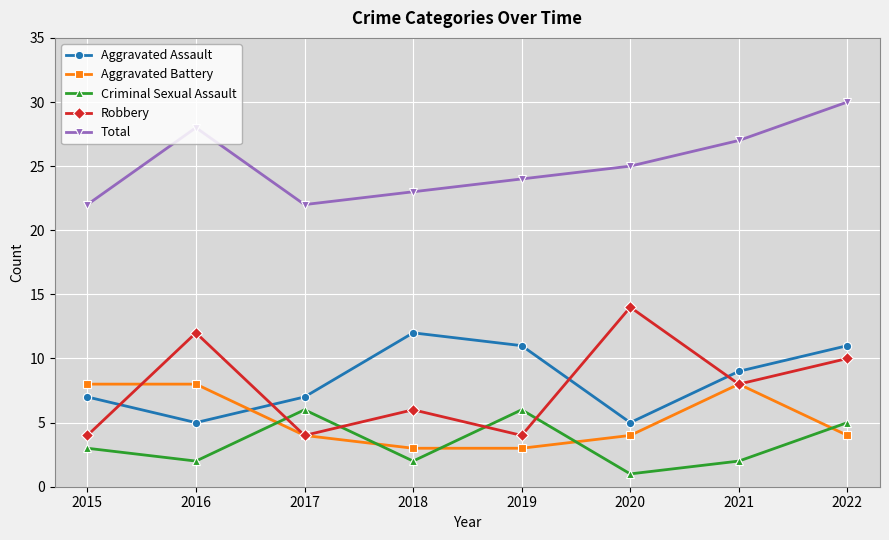

Reading left to right, transcribe all the data shown in this chart.

Aggravated Assault: 7	5	7	12	11	5	9	11
Aggravated Battery: 8	8	4	3	3	4	8	4
Criminal Sexual Assault: 3	2	6	2	6	1	2	5
Robbery: 4	12	4	6	4	14	8	10
Total: 22	28	22	23	24	25	27	30